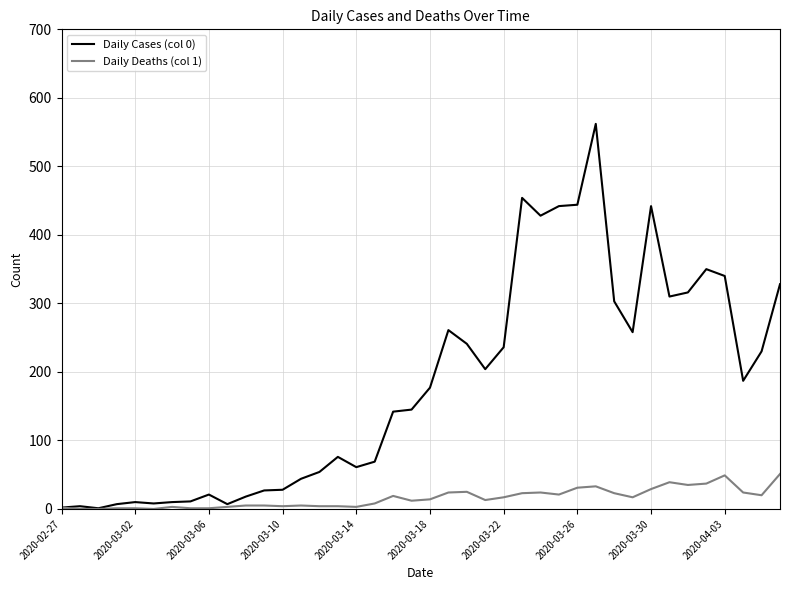

Which series has the largest total across all categories?

Daily Cases (col 0)